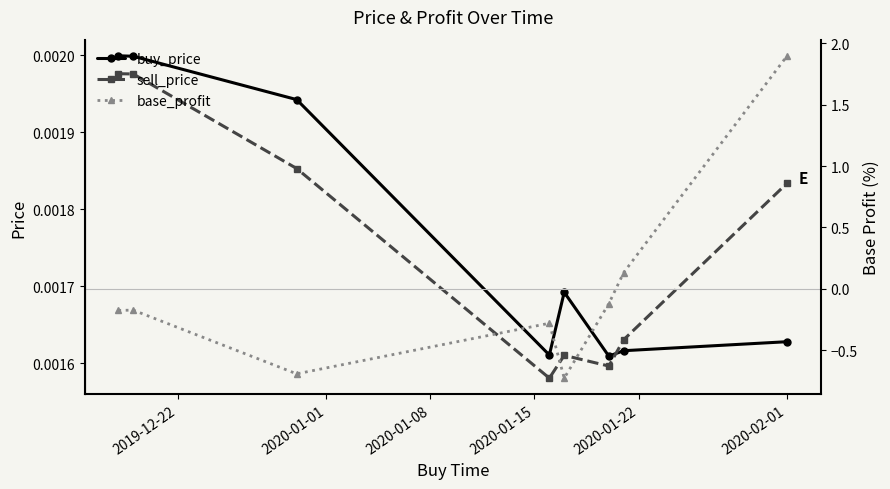

What are all the series names shown in the legend?

buy_price, sell_price, base_profit